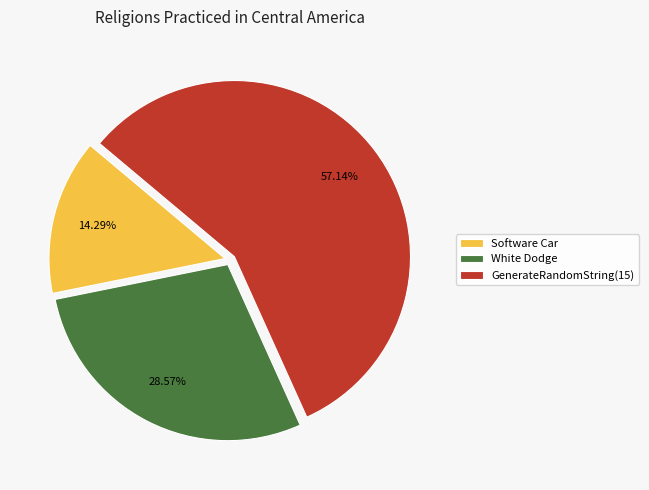

What is the smallest slice in the pie chart?

Software Car